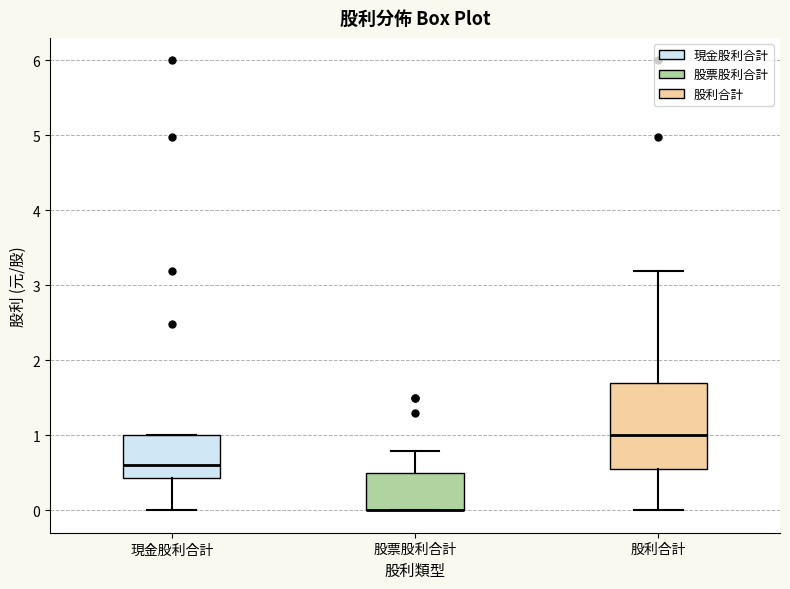

Comparing the boxes themselves (not the whiskers), which one is the tallest?

股利合計